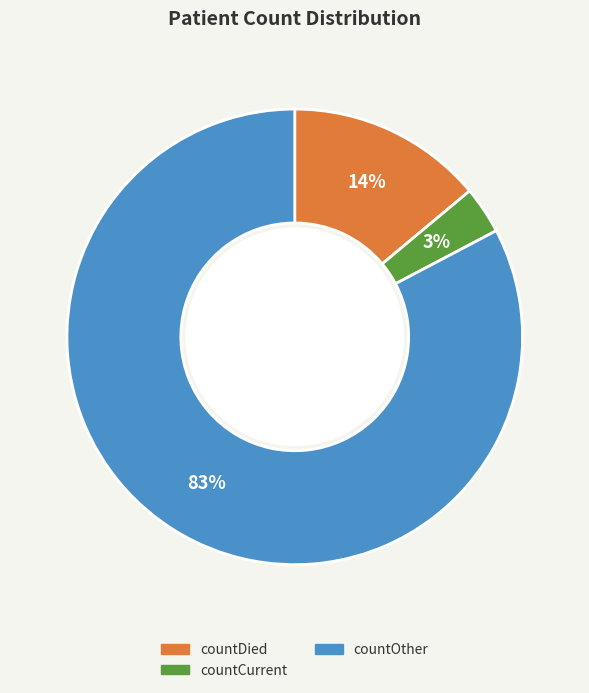

What is the ratio of the value at countOther to the value at countDied?

5.9